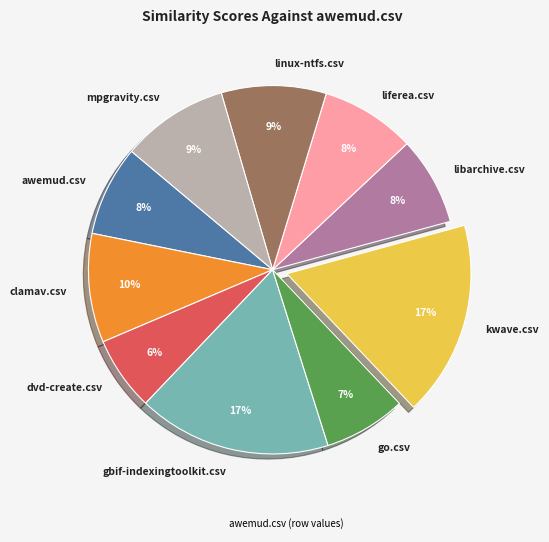

Is the sum of clamav.csv and dvd-create.csv greater than half?

No